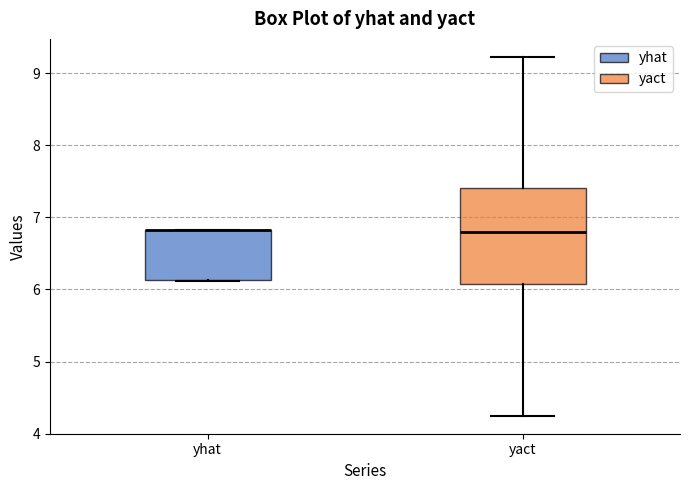

Reading left to right, transcribe this box plot: for each box, give where its median line is, the range the box spans, and where its two whiskers end, as read against the y-axis. The values are not printed on the chart, so give them approximately, as read against the axis.

yhat: median 6.8 (drawn on the box's upper edge), box 6.1 to 6.8, whiskers 6.1 to 6.8
yact: median 6.8, box 6.1 to 7.4, whiskers 4.2 to 9.2